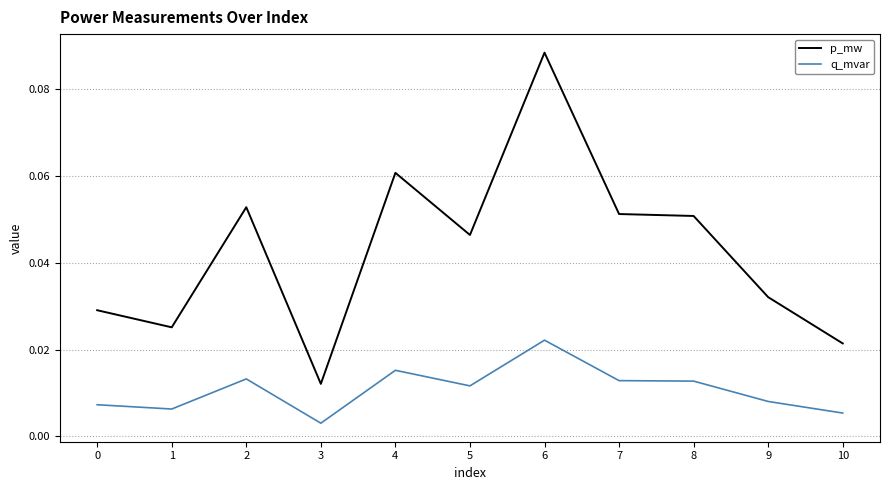

What are all the series names shown in the legend?

p_mw, q_mvar